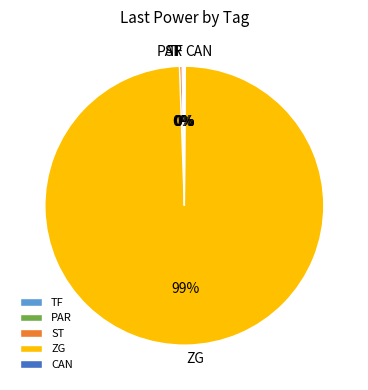

Is it true that ST is 0% of the pie?

True